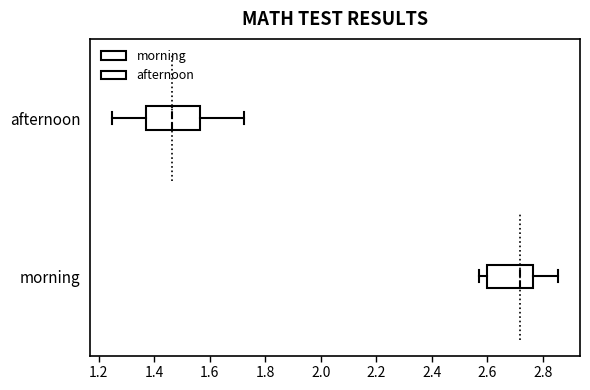

Reading bottom to top, transcribe this box plot: for each box, give where its median line is, the range the box spans, and where its two whiskers end, as read against the x-axis. The values are not printed on the chart, so give them approximately, as read against the axis.

morning: median 2.72, box 2.60 to 2.76, whiskers 2.56 to 2.86
afternoon: median 1.46, box 1.36 to 1.56, whiskers 1.24 to 1.72